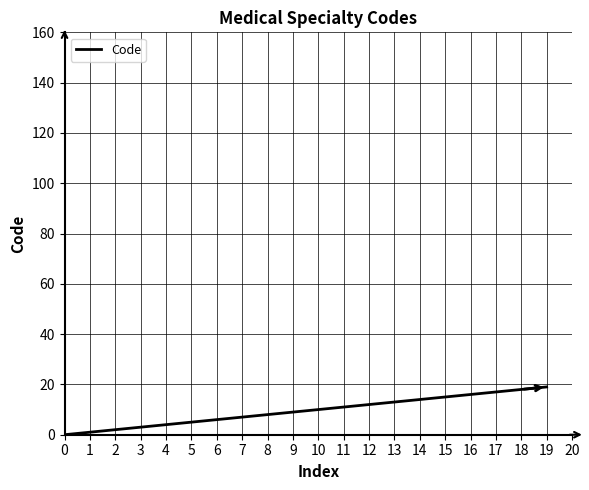

Is this an area chart (filled region under the line)?

No